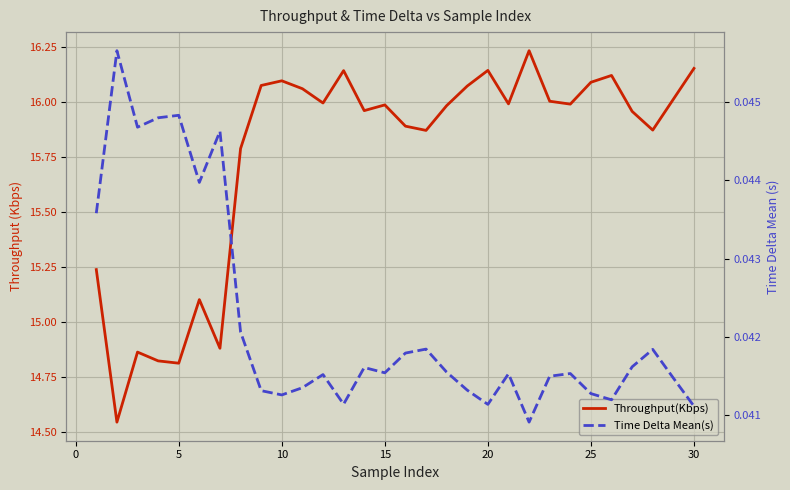

Which series has the largest total across all categories?

Throughput(Kbps)